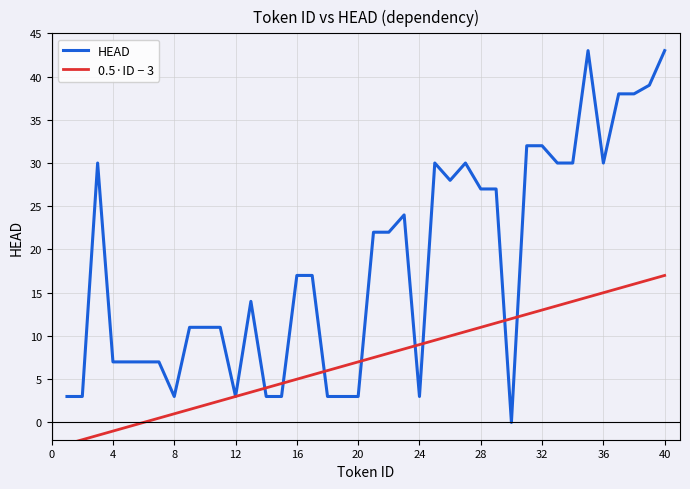

What is the highest value of the HEAD series?

43